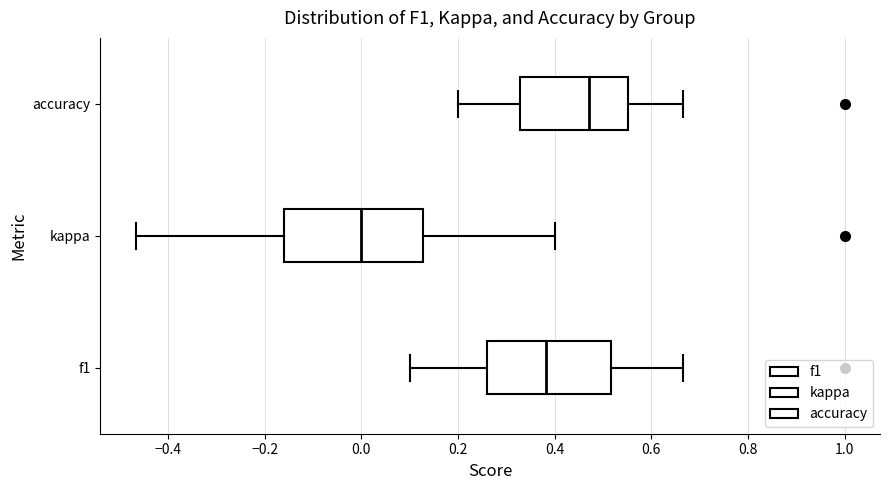

Which box is the widest, from its left edge to its right edge?

kappa